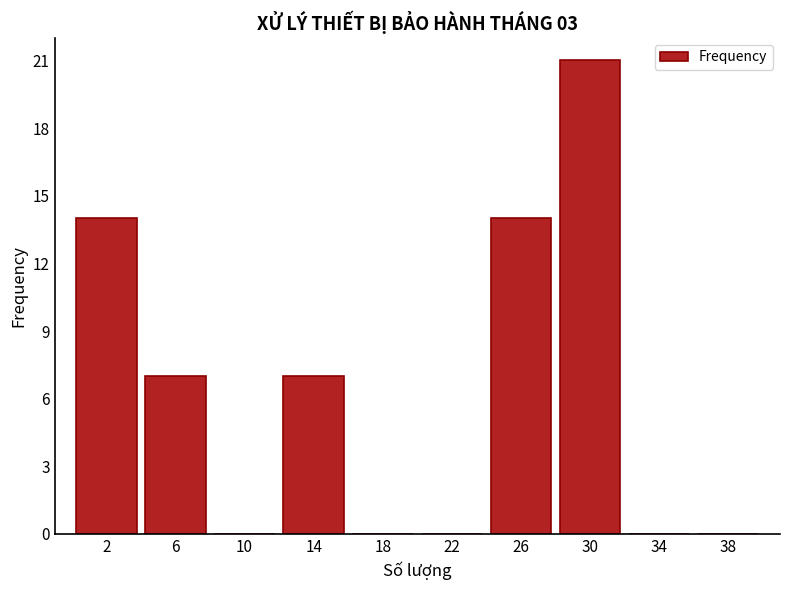

Reading left to right, extract all data points from this chart.

2=14	6=7	10=0	14=7	18=0	22=0	26=14	30=21	34=0	38=0